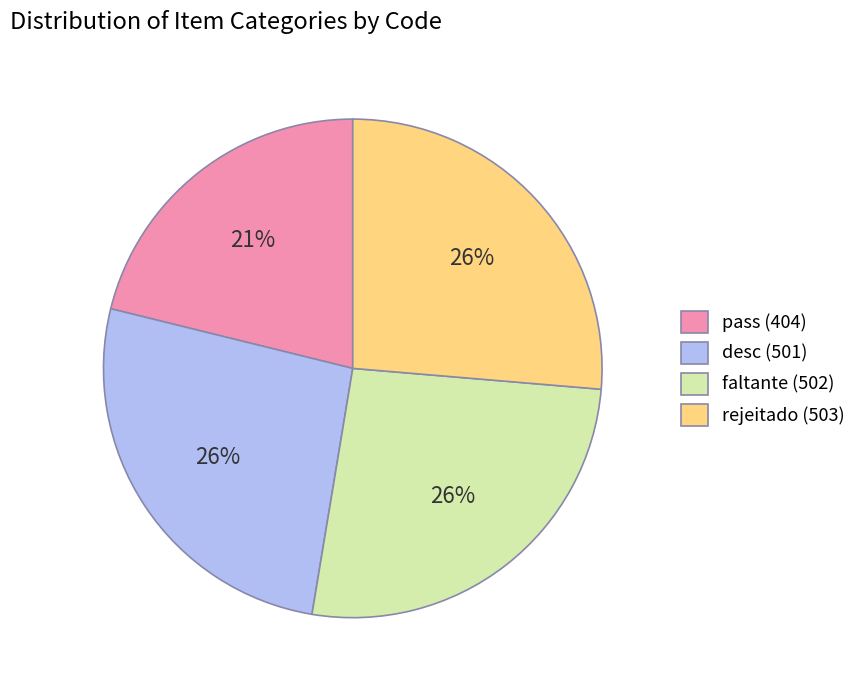

Is the sum of desc and pass greater than half?

No